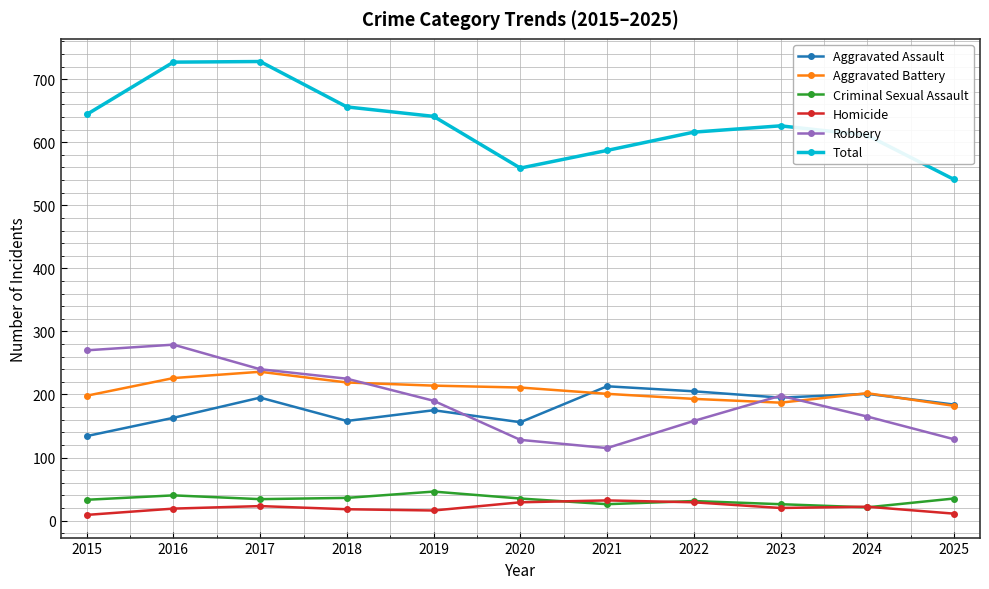

What is the highest value of the Aggravated Assault series?

213